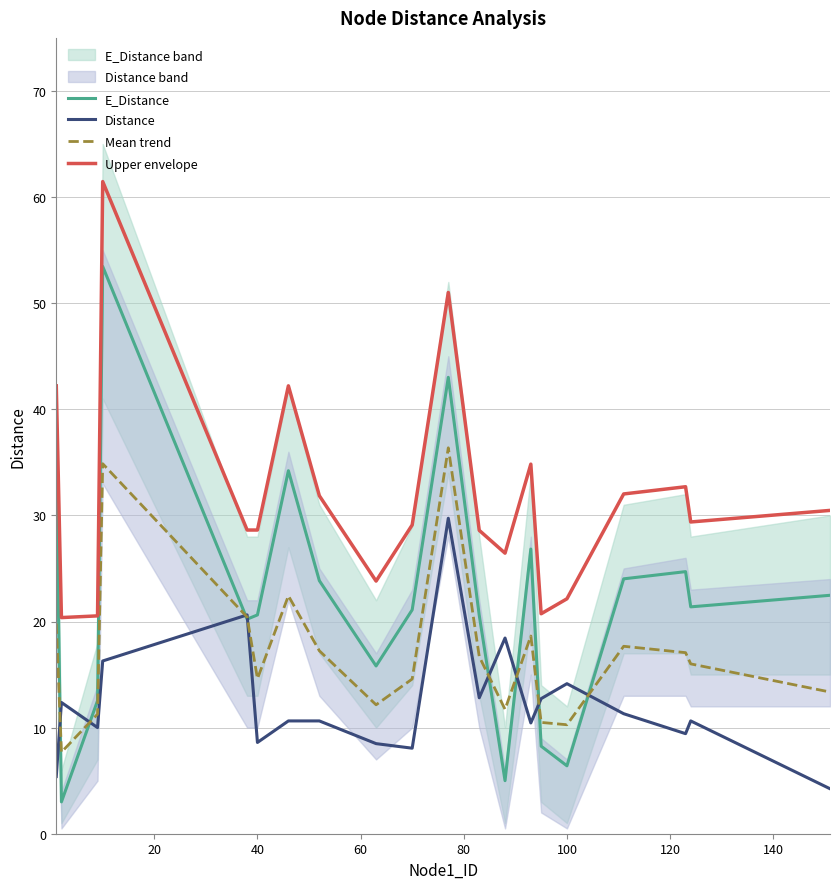

The value of Upper envelope at 100 is 11.6. True or false?

False